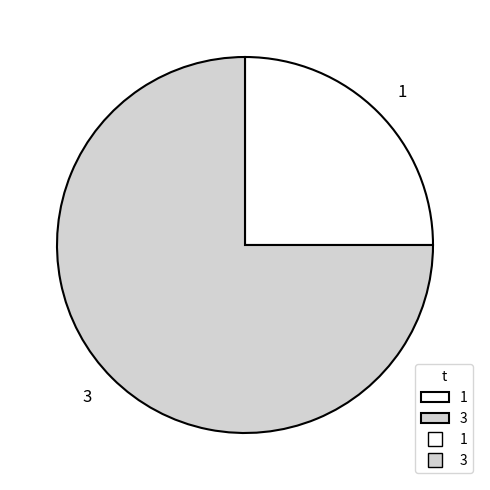

Rank the categories by value from lowest to highest.

1, 3